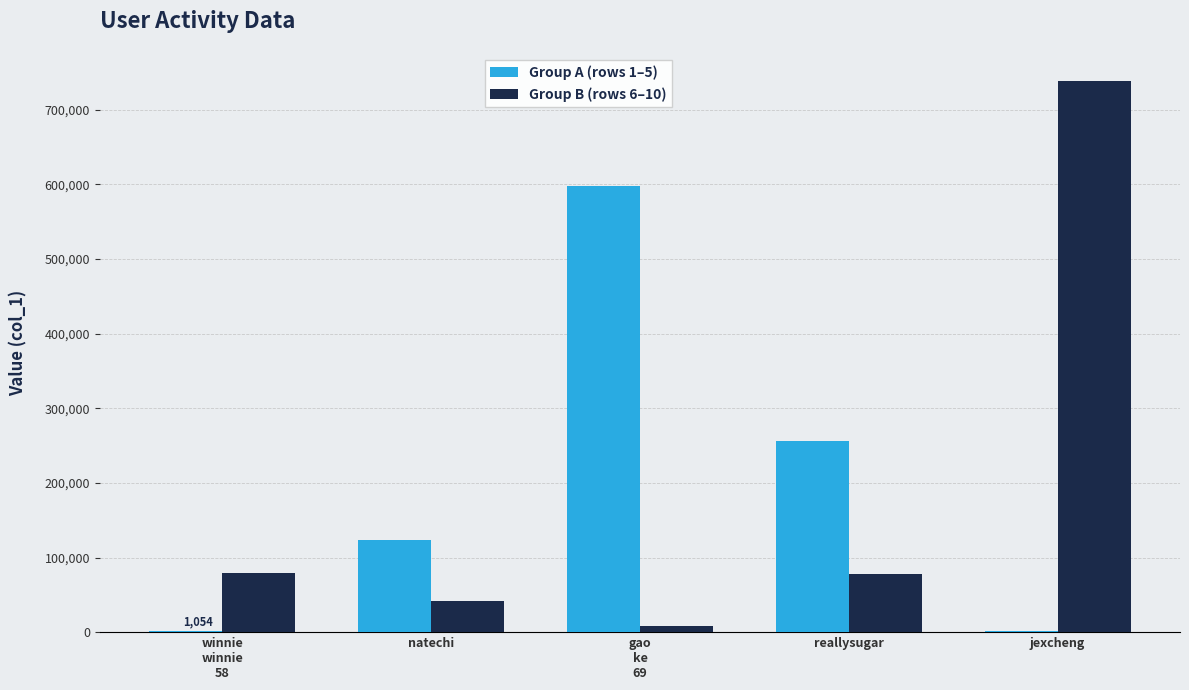

Does the chart contain stacked bars?

No